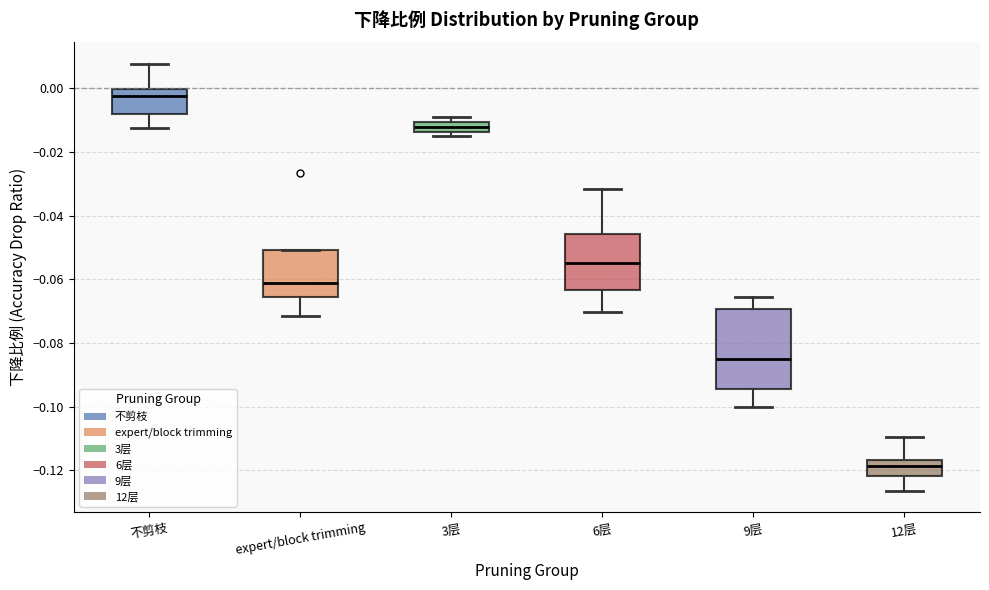

Where is the lower edge of the box for 3层 on the y-axis? The values are not printed on the chart, so give them approximately, as read against the axis.

-0.014